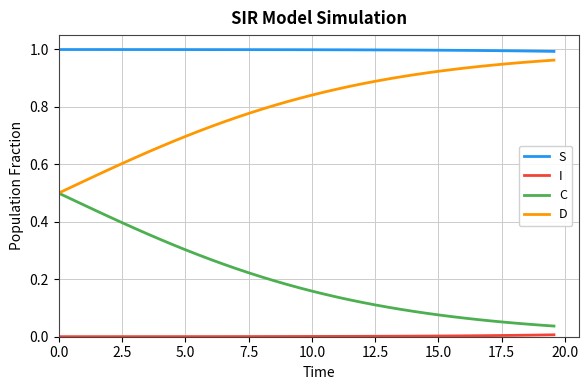

Which series has the largest total across all categories?

S